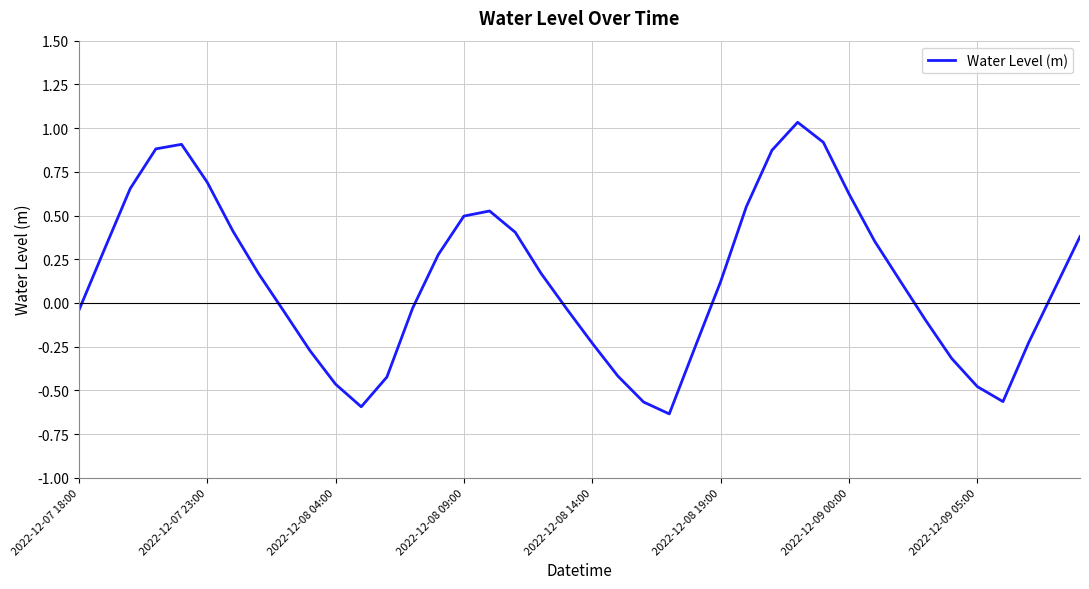

What is the difference between the maximum and minimum values?

1.7